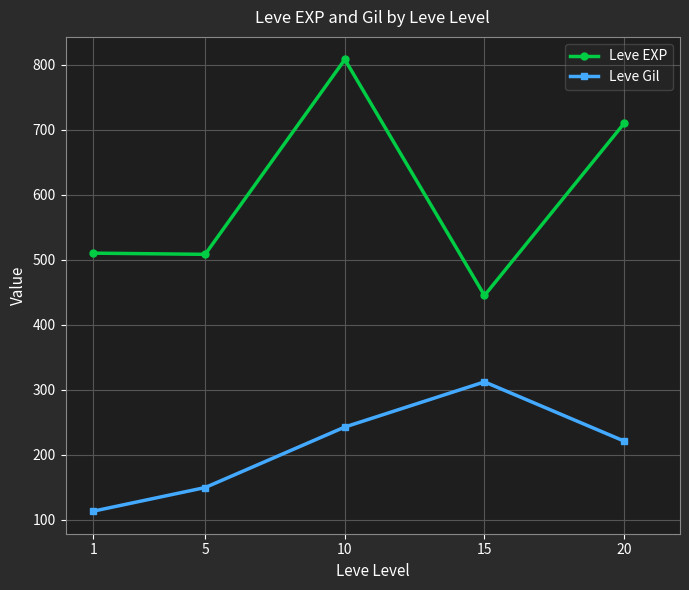

In Leve Gil, how many points are higher than both neighbors (excluding endpoints)?

1